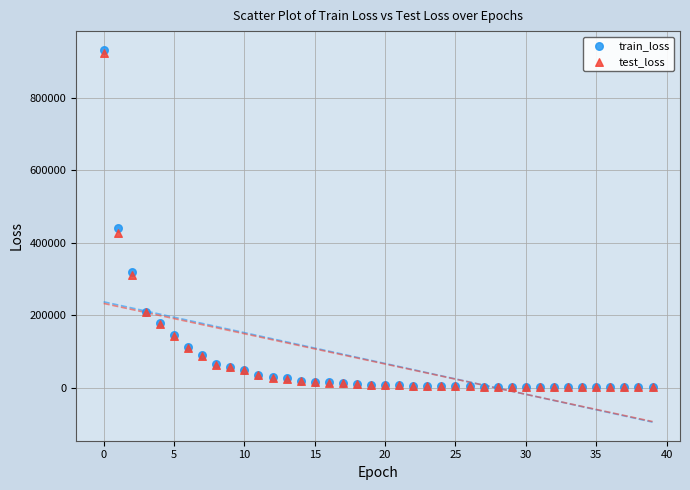

What are all the series names shown in the legend?

train_loss, test_loss